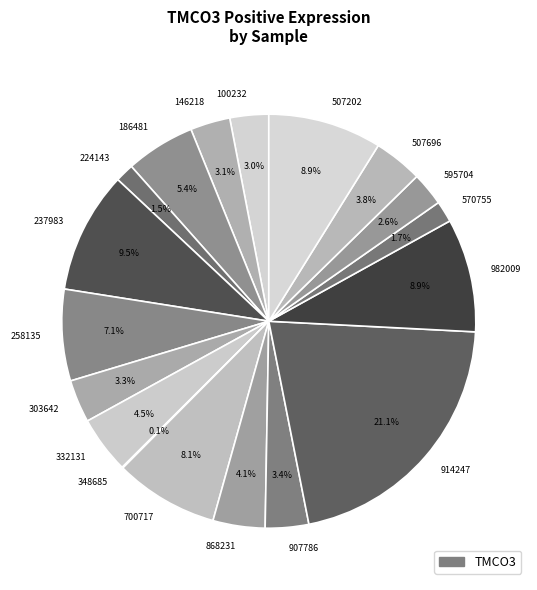

Which has a higher value, 258135 or 914247?

914247